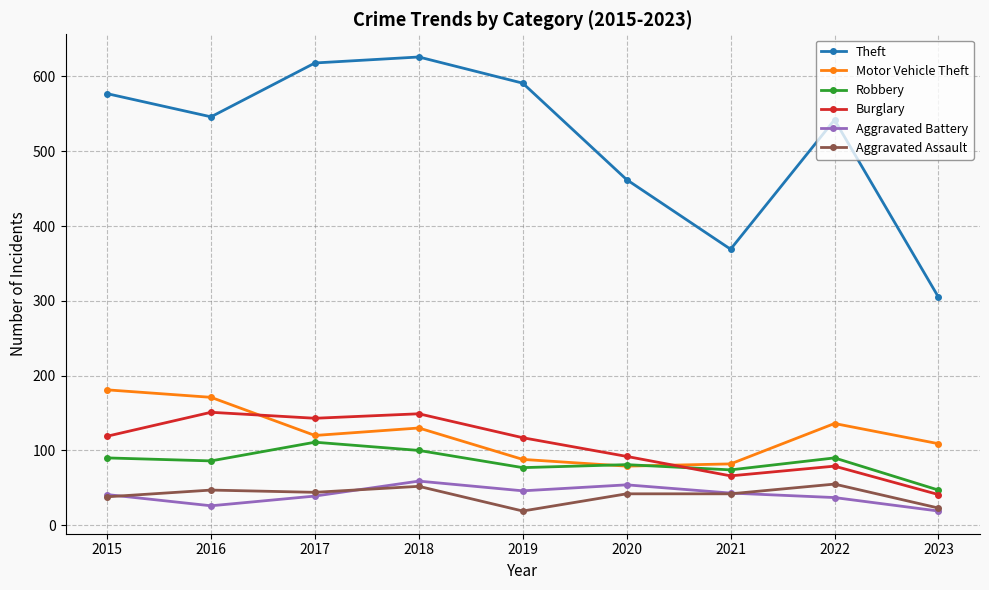

What is the average value of the Aggravated Battery series?

40